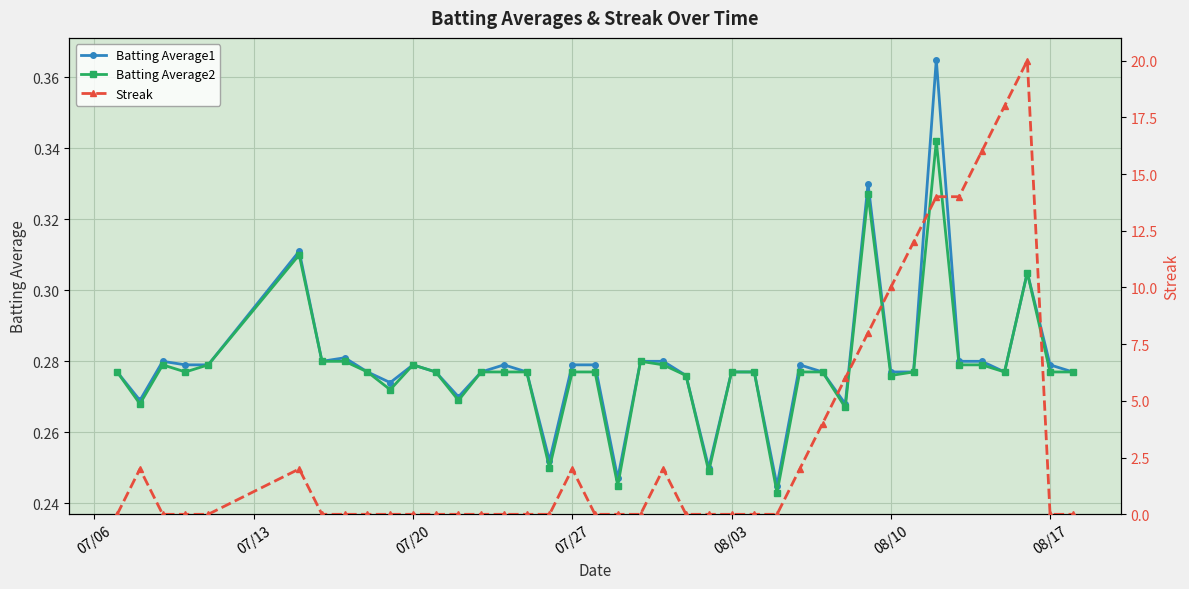

What is the highest value of the Batting Average1 series?

0.4